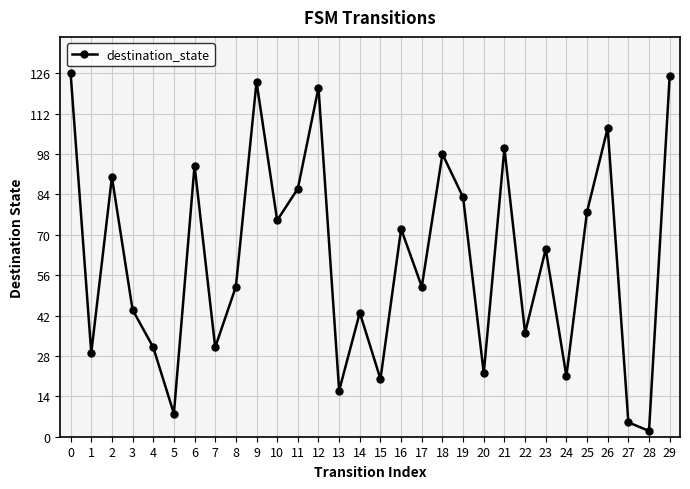

Does the chart display data point markers on the line(s)?

Yes